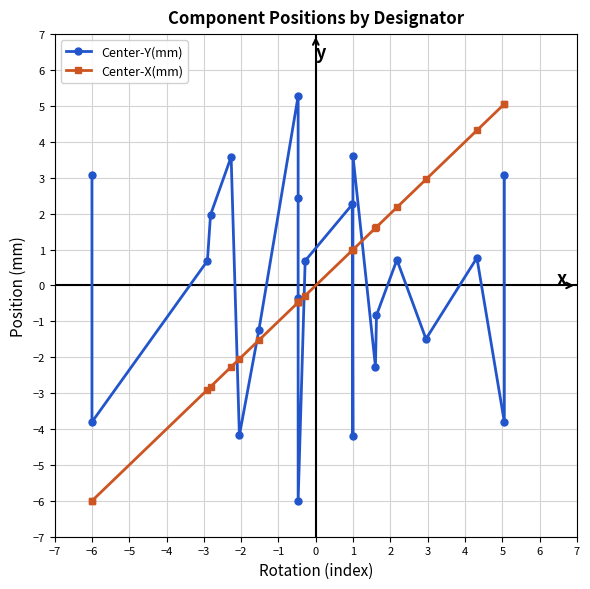

How many data points does each series have?

22